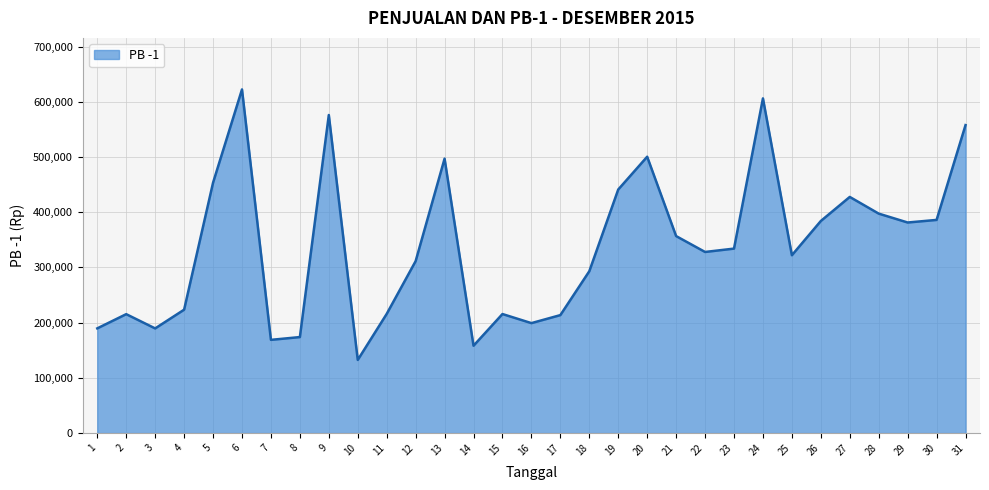

What is the minimum value shown in the chart?

132497.4